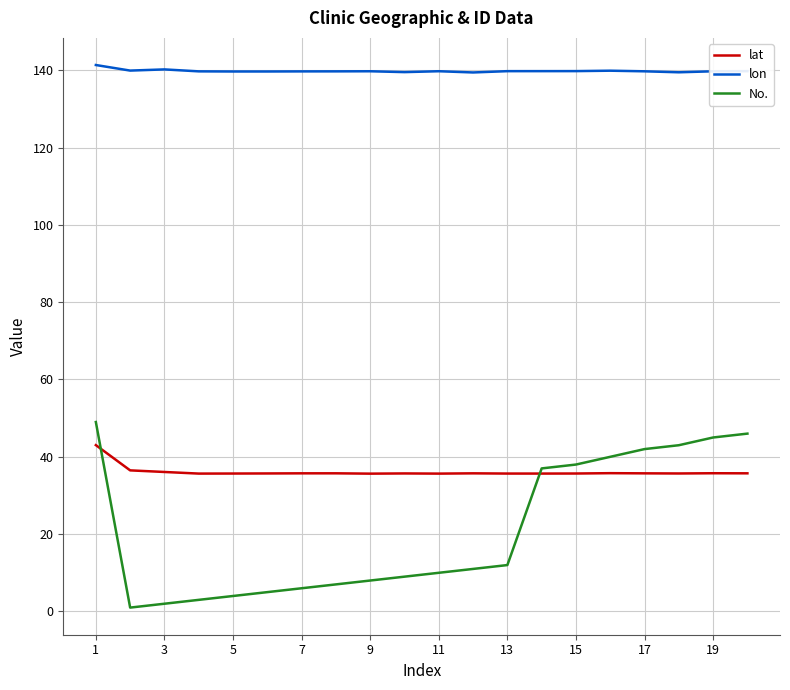

What is the greatest value displayed?

141.3